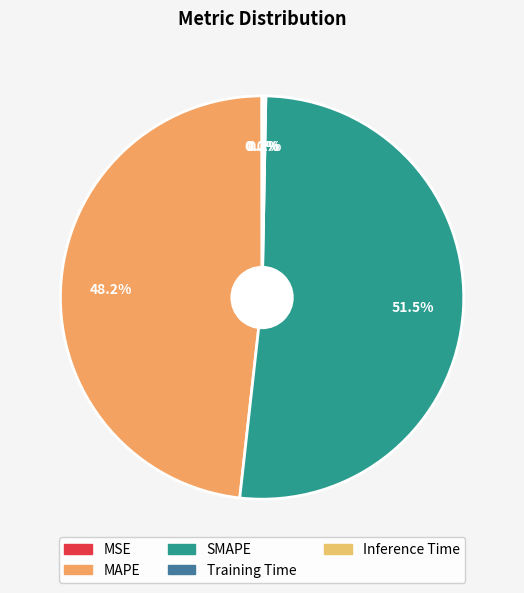

Does Training Time represent more than half of the total?

No